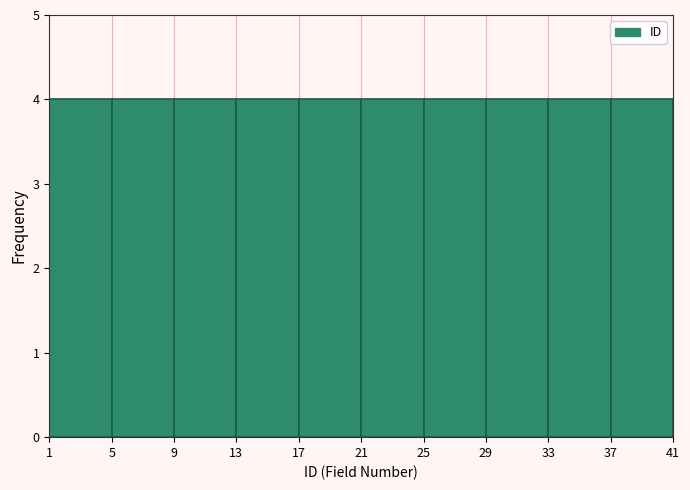

Reading left to right, transcribe this chart: for each bar, give the range it covers on the x-axis and its height. The values are not printed on the chart, so give them approximately, as read against the axis.

1 to 5: 4
5 to 9: 4
9 to 13: 4
13 to 17: 4
17 to 21: 4
21 to 25: 4
25 to 29: 4
29 to 33: 4
33 to 37: 4
37 to 41: 4